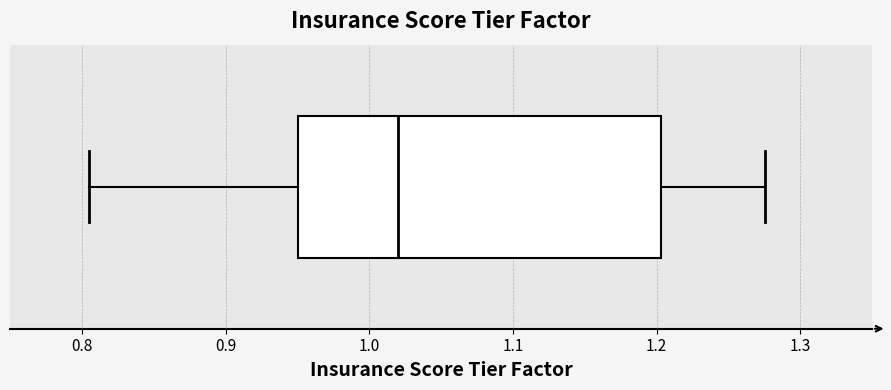

Where is the left edge of the box on the x-axis? The values are not printed on the chart, so give them approximately, as read against the axis.

0.95